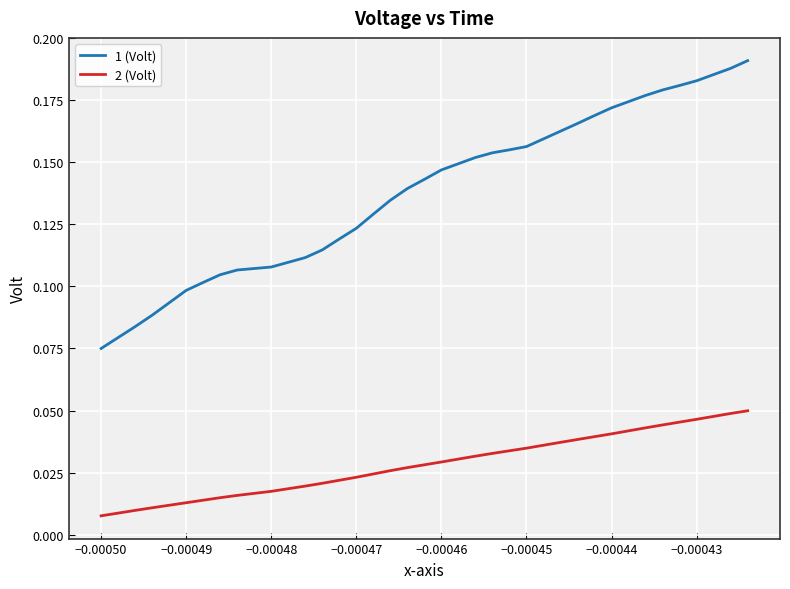

Which series has the largest range (max minus min)?

1 (Volt)